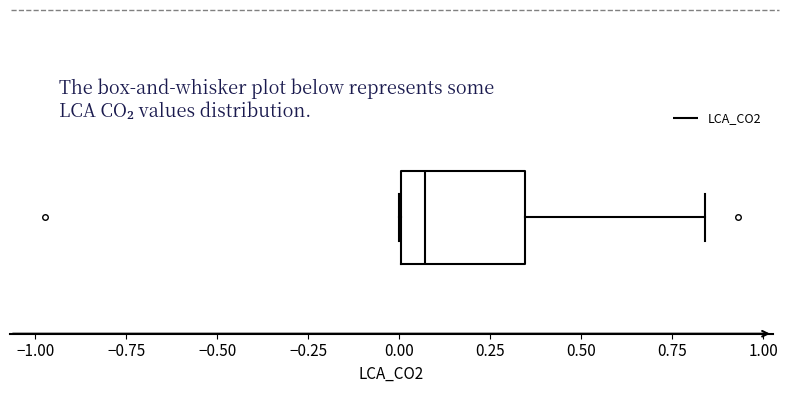

Transcribe this box plot: give where the median line is, the range the box spans, and where the two whiskers end, as read against the x-axis. The values are not printed on the chart, so give them approximately, as read against the axis.

median 0.05, box 0.00 to 0.35, whiskers 0.00 to 0.85